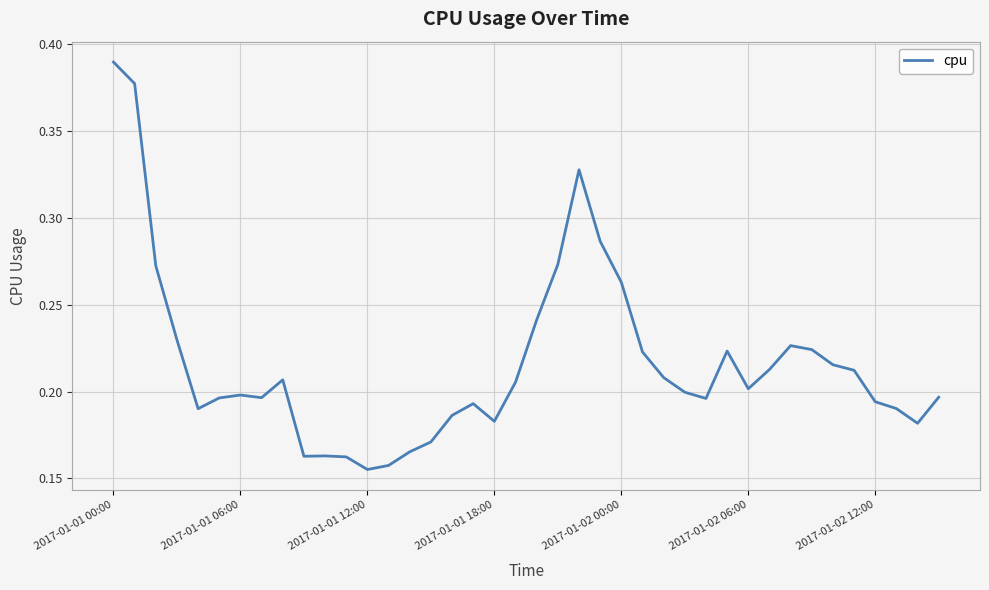

True or false: the data shows 0.1 at 2017-01-01 12:00.

False